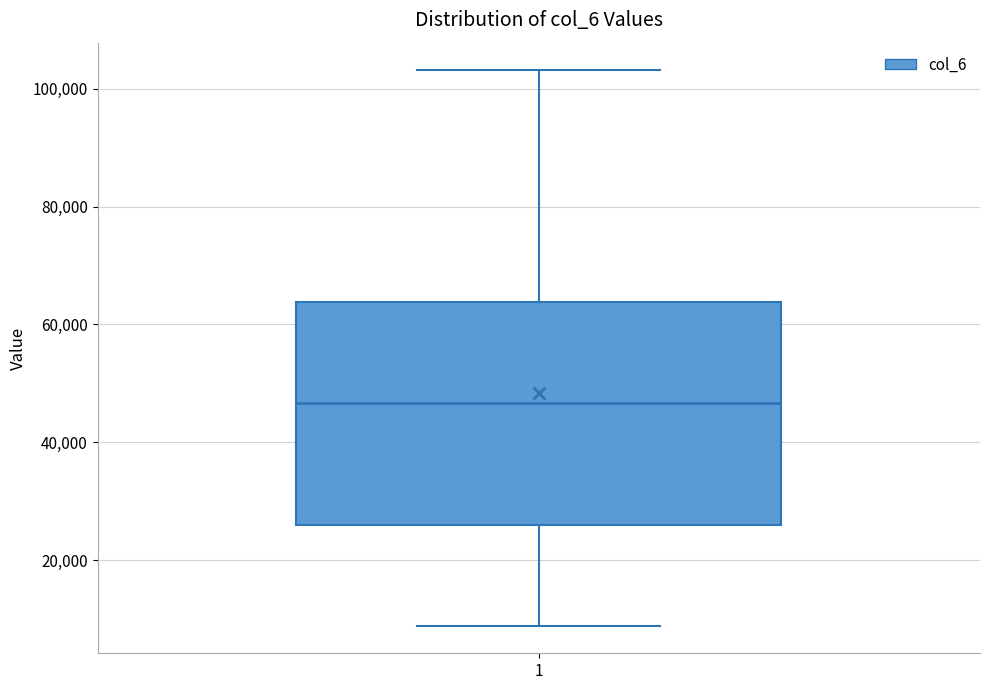

Transcribe this box plot: give where the median line is, the range the box spans, and where the two whiskers end, as read against the y-axis. The values are not printed on the chart, so give them approximately, as read against the axis.

median 46000, box 26000 to 64000, whiskers 8000 to 104000